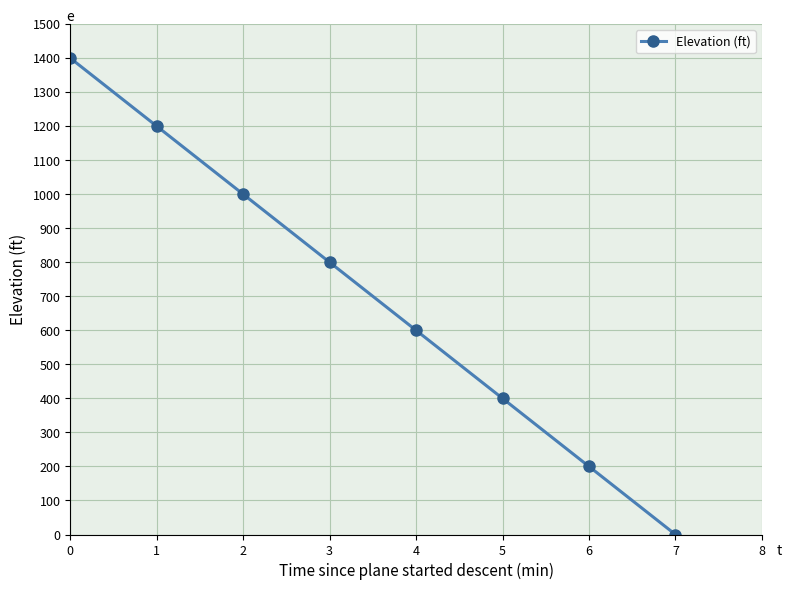

List the labels in order of value, largest first.

0, 1, 2, 3, 4, 5, 6, 7